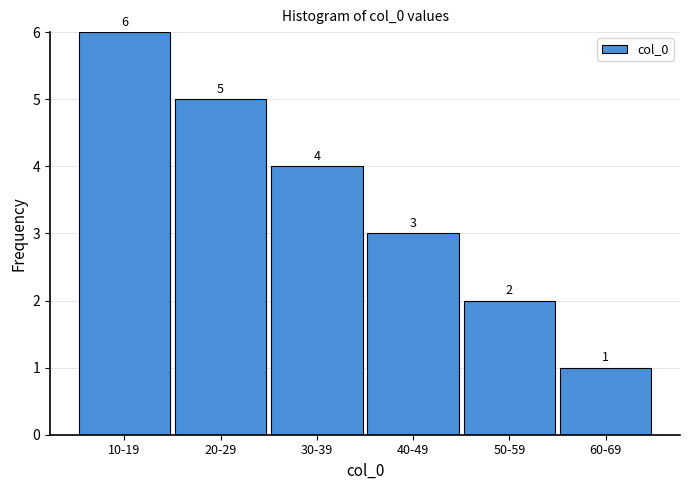

Reading right to left, list all the values displayed in this chart.

1	2	3	4	5	6